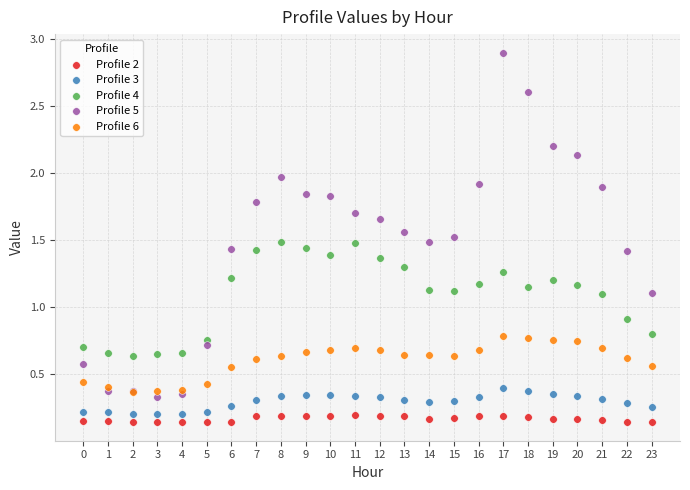

What are all the series names shown in the legend?

Profile 2, Profile 3, Profile 4, Profile 5, Profile 6